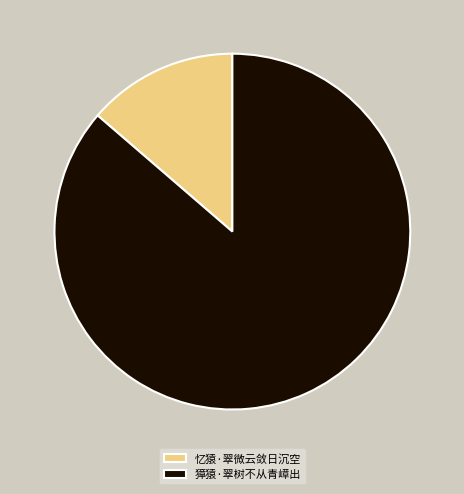

Which category has the biggest portion of the pie?

獐猿·翠树不从青嶂出